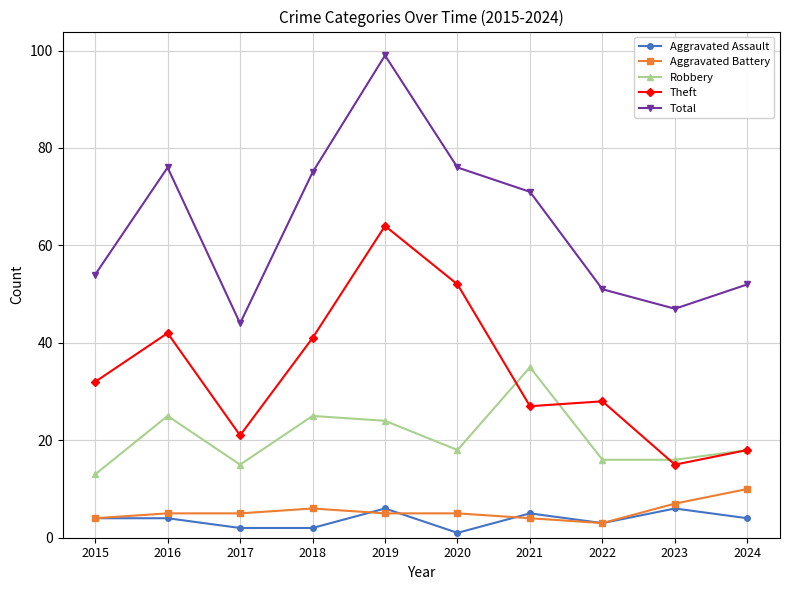

True or false: Theft has more than 0 interior local peaks.

True